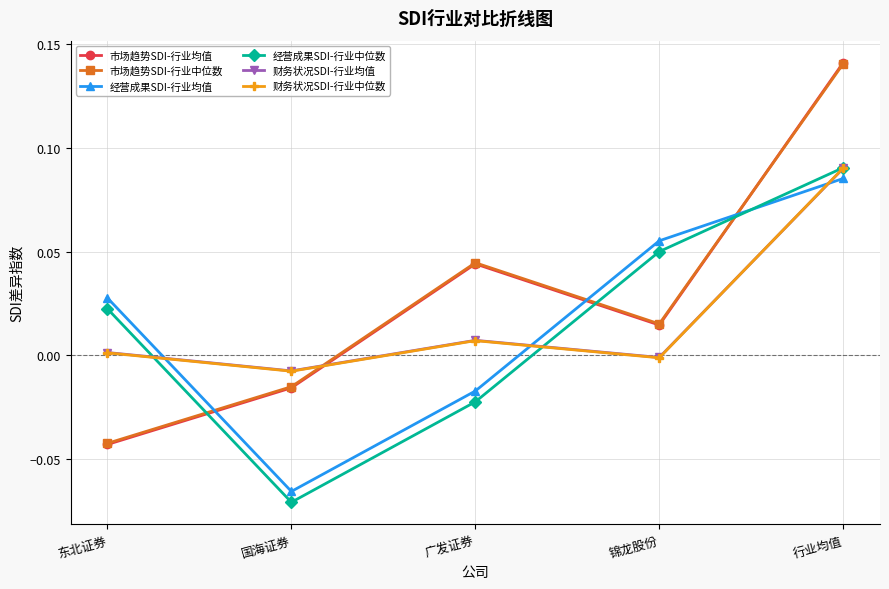

At which category does 财务状况SDI-行业中位数 reach its first local peak?

广发证券